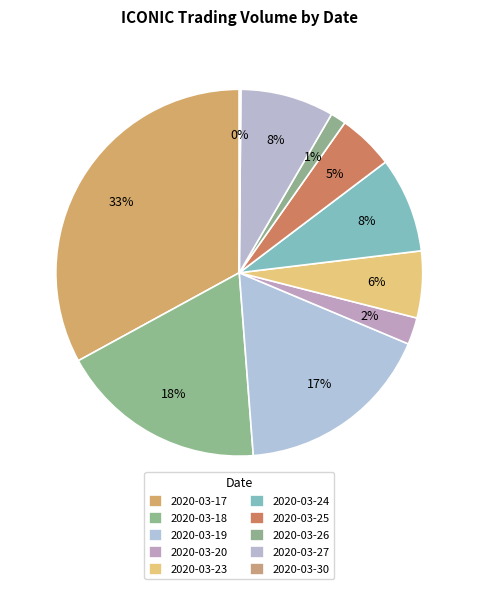

What is the change in value from 2020-03-18 to 2020-03-27?

-1780200